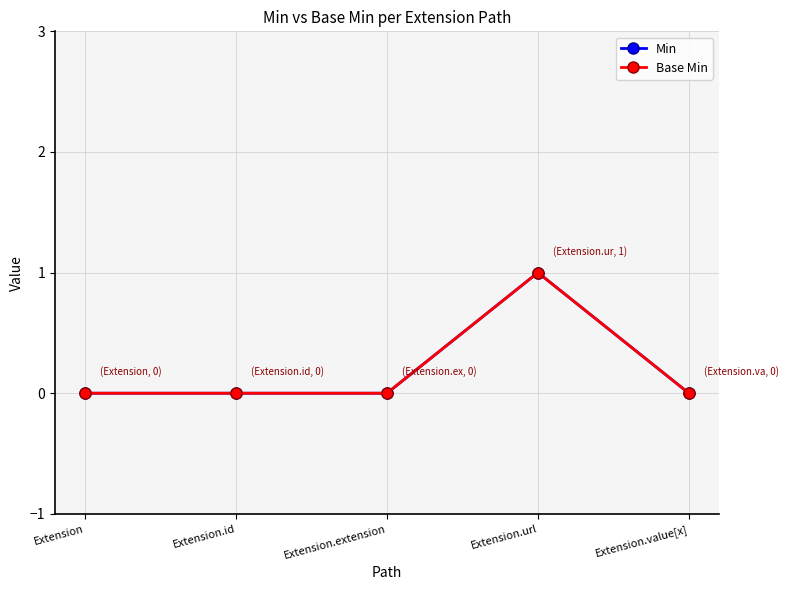

Is this an area chart (filled region under the line)?

No